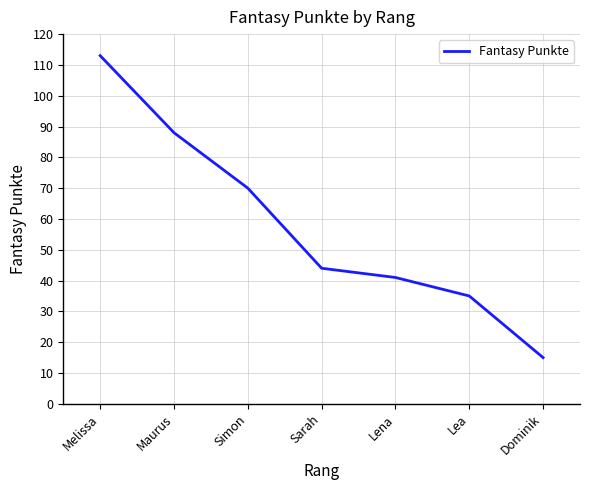

The value at Sarah is 44. True or false?

True